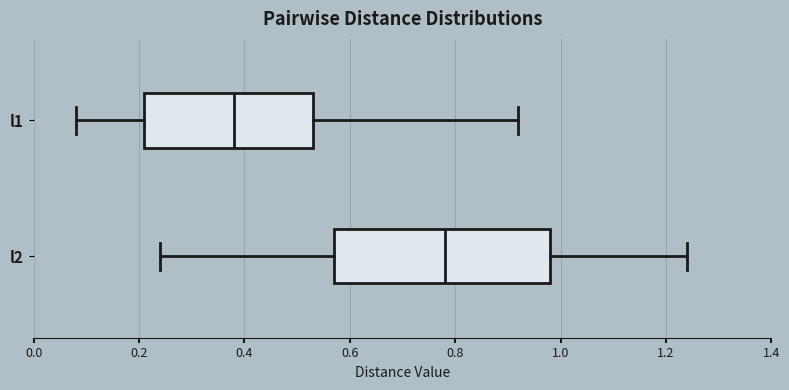

Reading bottom to top, read every box against the x-axis: the position of its median line, the range the box covers, and the ends of its whiskers. The values are not printed on the chart, so give them approximately, as read against the axis.

l2: median 0.78, box 0.58 to 0.98, whiskers 0.24 to 1.24
l1: median 0.38, box 0.22 to 0.54, whiskers 0.08 to 0.92